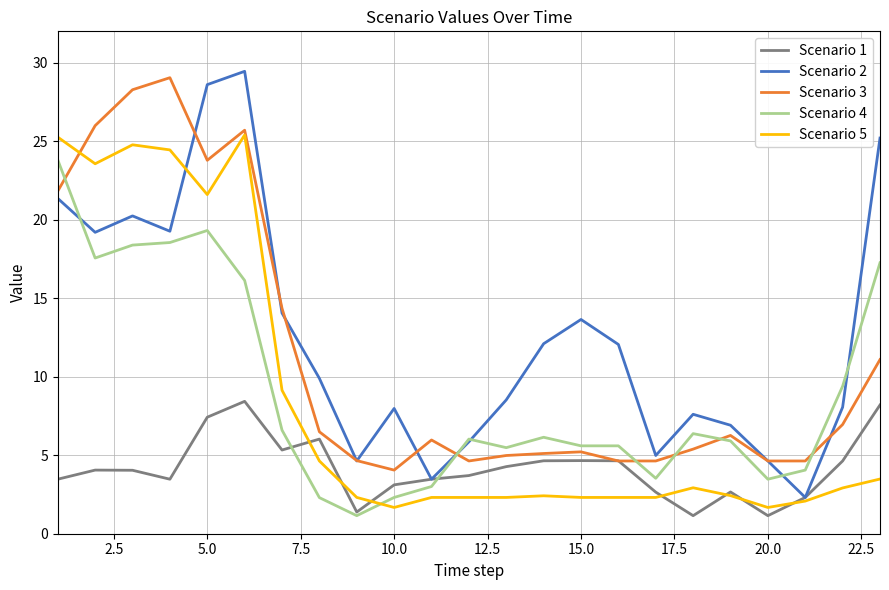

What is the highest value of the Scenario 5 series?

25.4